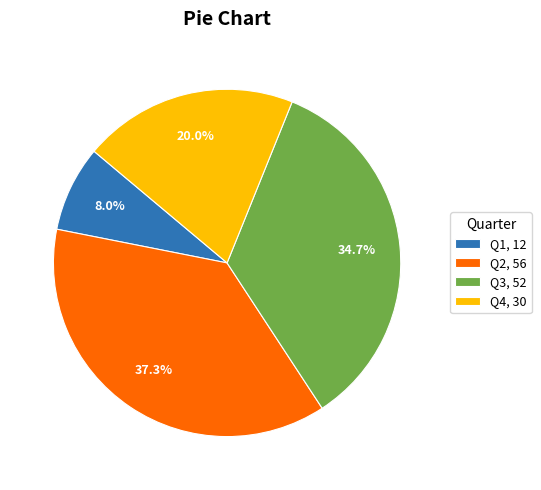

What is the smallest slice in the pie chart?

Q1